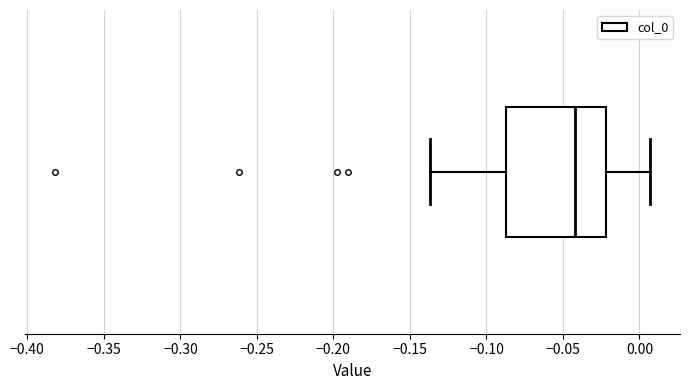

Transcribe this box plot: give where the median line is, the range the box spans, and where the two whiskers end, as read against the x-axis. The values are not printed on the chart, so give them approximately, as read against the axis.

median -0.040, box -0.085 to -0.020, whiskers -0.135 to 0.005